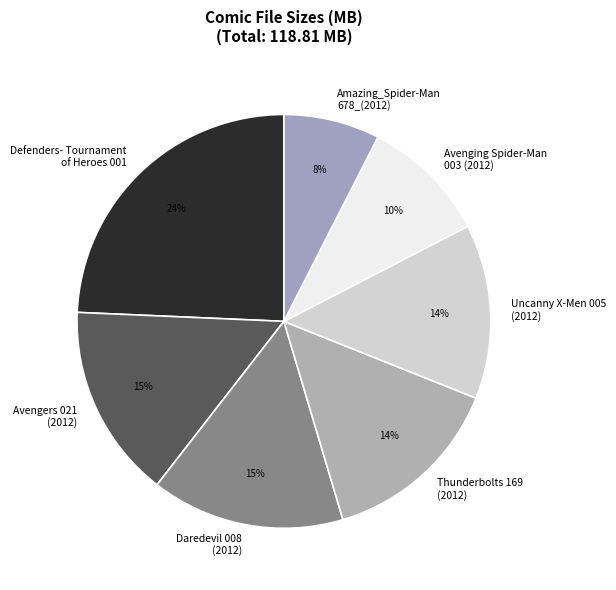

To the nearest percent, what portion does Defenders- Tournament of Heroes 001 represent?

24%